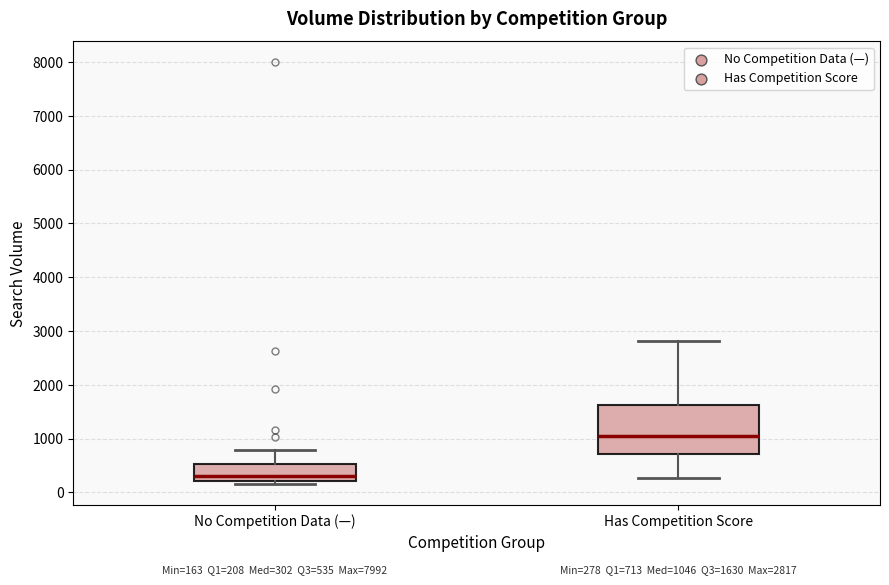

Which box has the highest median line?

Has Competition Score